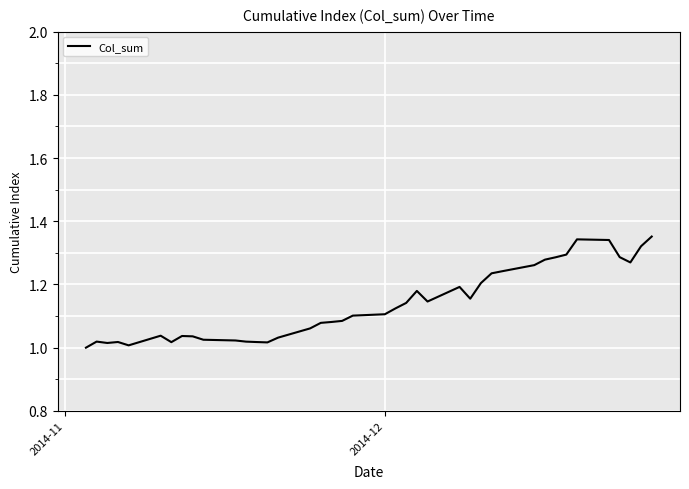

What is the difference between the maximum and minimum values?

0.4